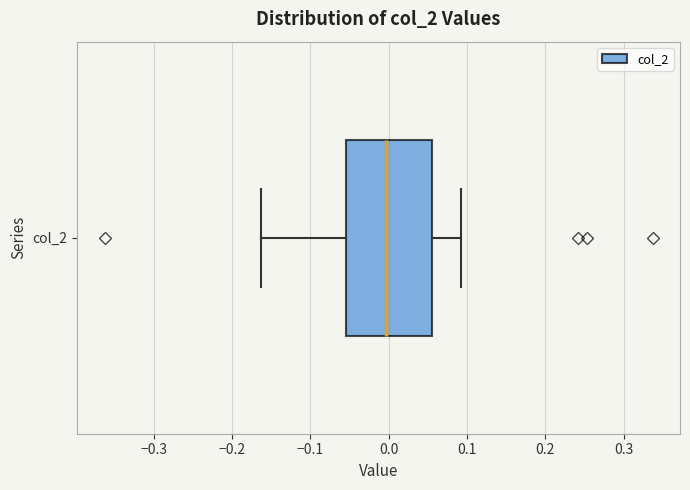

Transcribe this box plot: give where the median line is, the range the box spans, and where the two whiskers end, as read against the x-axis. The values are not printed on the chart, so give them approximately, as read against the axis.

median 0.00, box -0.05 to 0.06, whiskers -0.16 to 0.09